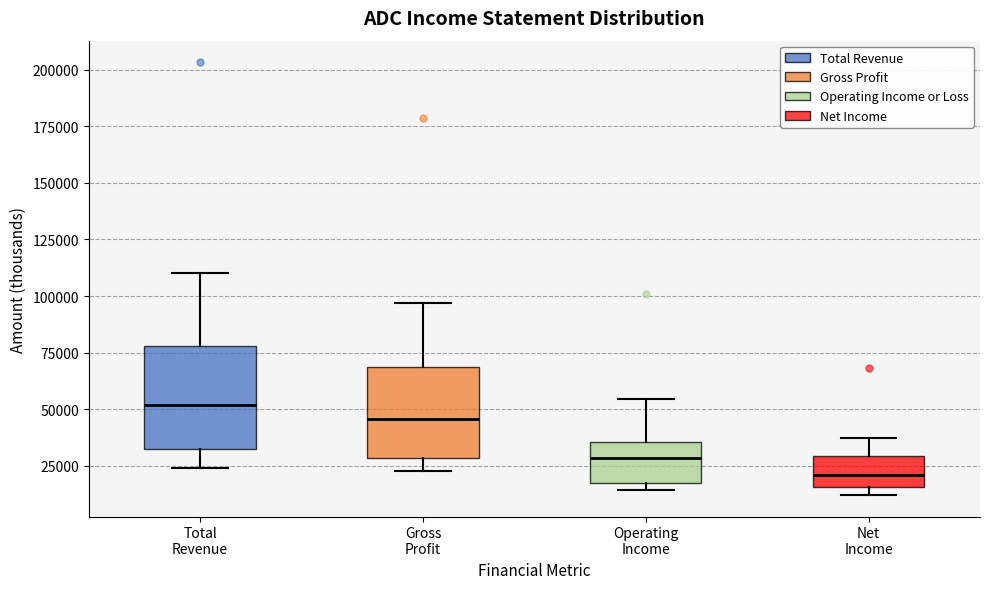

Reading left to right, transcribe this box plot: for each box, give where its median line is, the range the box spans, and where its two whiskers end, as read against the y-axis. The values are not printed on the chart, so give them approximately, as read against the axis.

Total Revenue: median 50000, box 30000 to 80000, whiskers 25000 to 110000
Gross Profit: median 45000, box 30000 to 70000, whiskers 25000 to 95000
Operating Income: median 30000, box 20000 to 35000, whiskers 15000 to 55000
Net Income: median 20000, box 15000 to 30000, whiskers 10000 to 40000